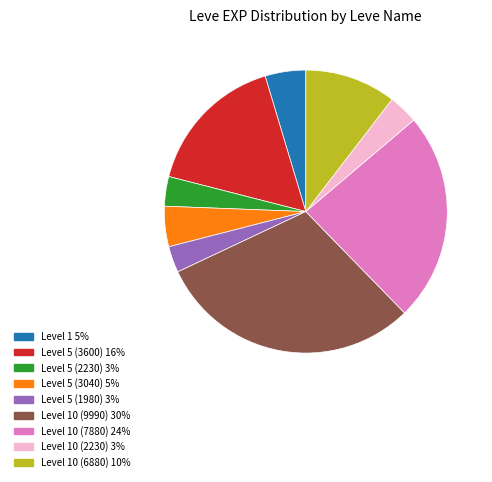

Does any single category account for the majority?

No